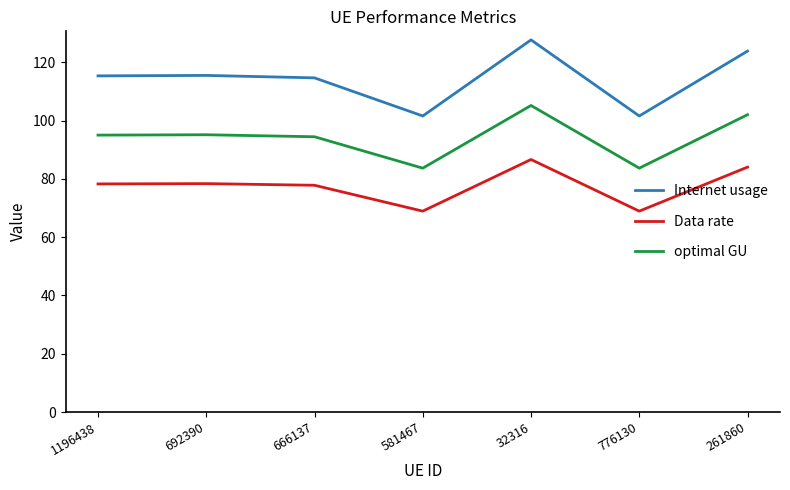

True or false: optimal GU and Internet usage cross at least once.

False